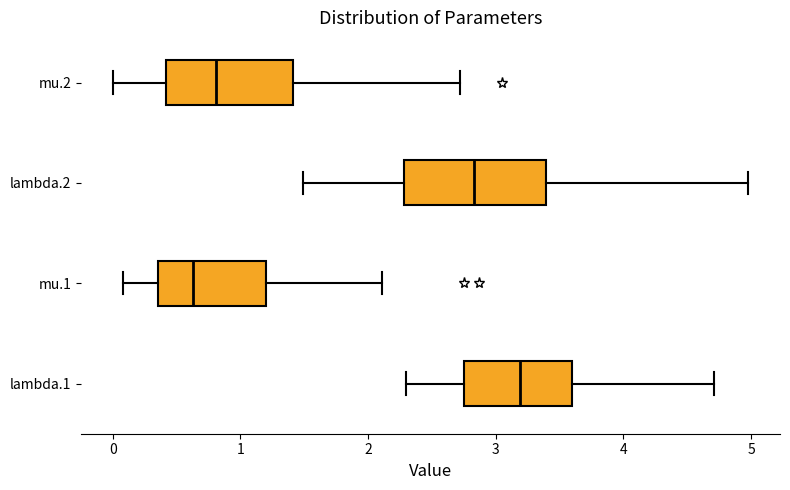

Reading bottom to top, transcribe this box plot: for each box, give where its median line is, the range the box spans, and where its two whiskers end, as read against the x-axis. The values are not printed on the chart, so give them approximately, as read against the axis.

lambda.1: median 3.2, box 2.8 to 3.6, whiskers 2.3 to 4.7
mu.1: median 0.6, box 0.4 to 1.2, whiskers 0.1 to 2.1
lambda.2: median 2.8, box 2.3 to 3.4, whiskers 1.5 to 5.0
mu.2: median 0.8, box 0.4 to 1.4, whiskers 0.0 to 2.7